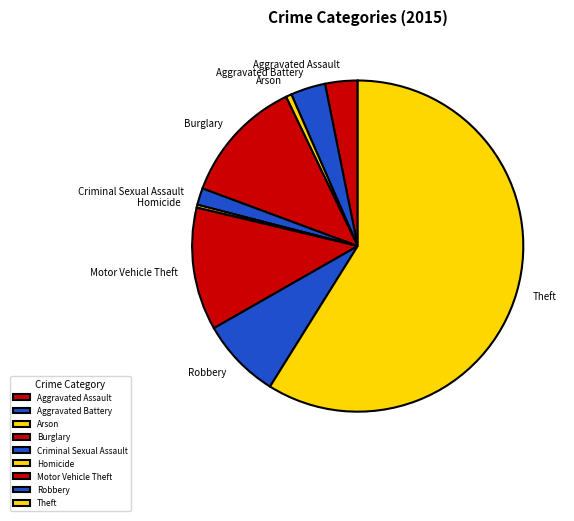

Does Theft account for over 50% of the chart?

Yes